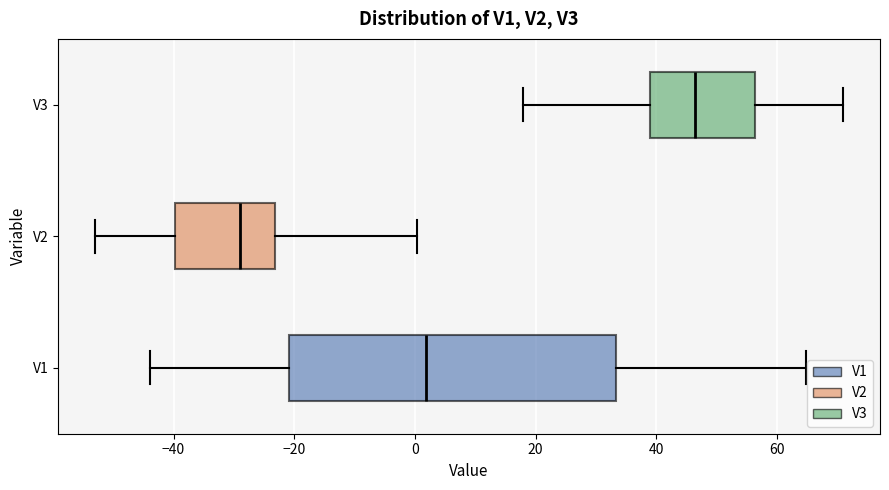

Which box is the widest, from its left edge to its right edge?

V1